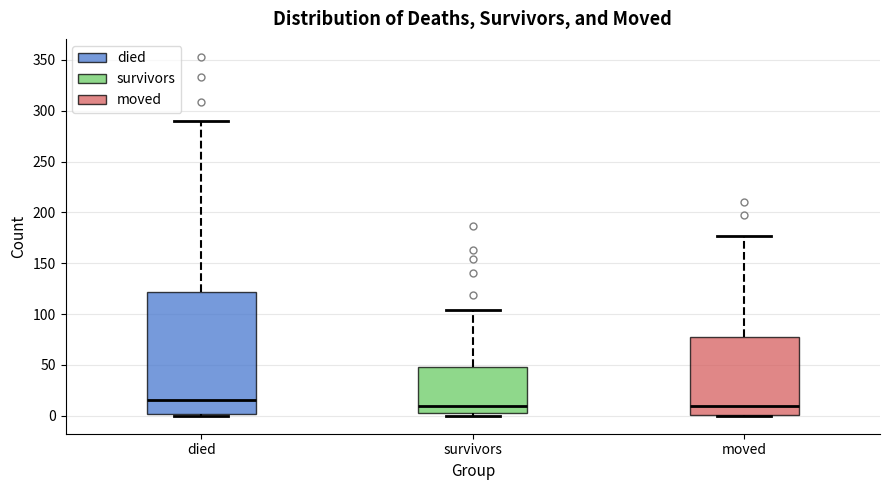

Comparing the boxes themselves (not the whiskers), which one is the tallest?

died